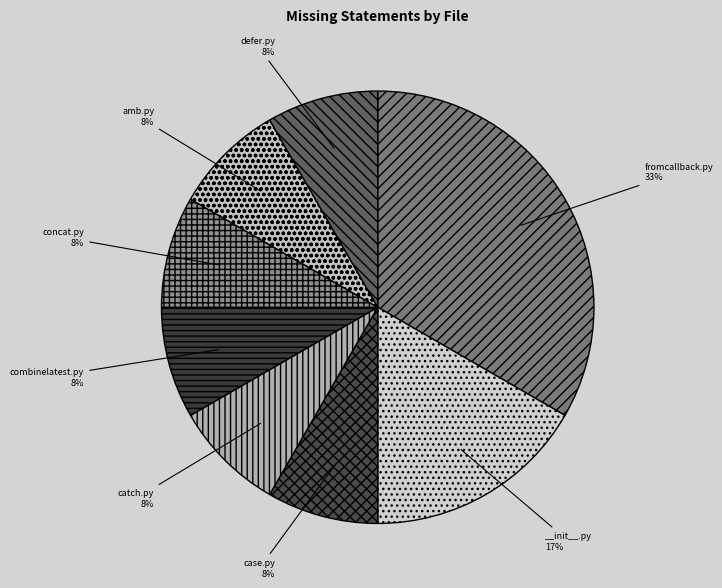

What is the largest slice in the pie chart?

reactivex/observable/fromcallback.py